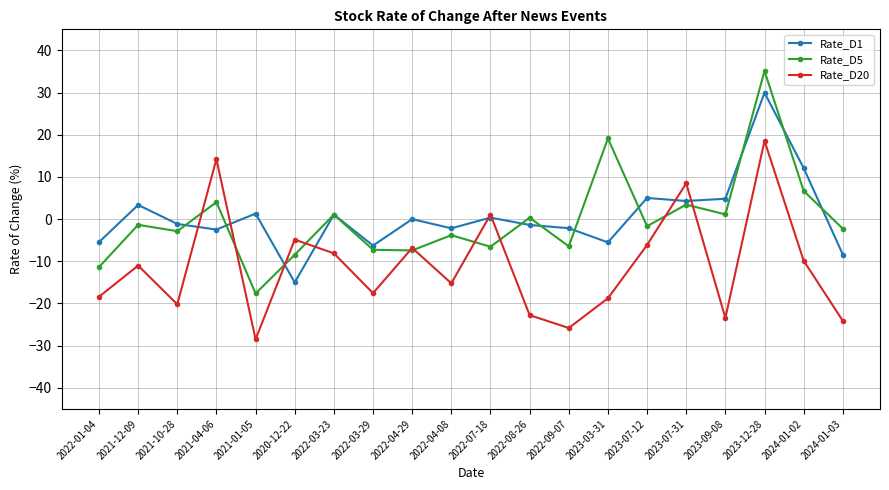

Count the number of data series in this chart.

3